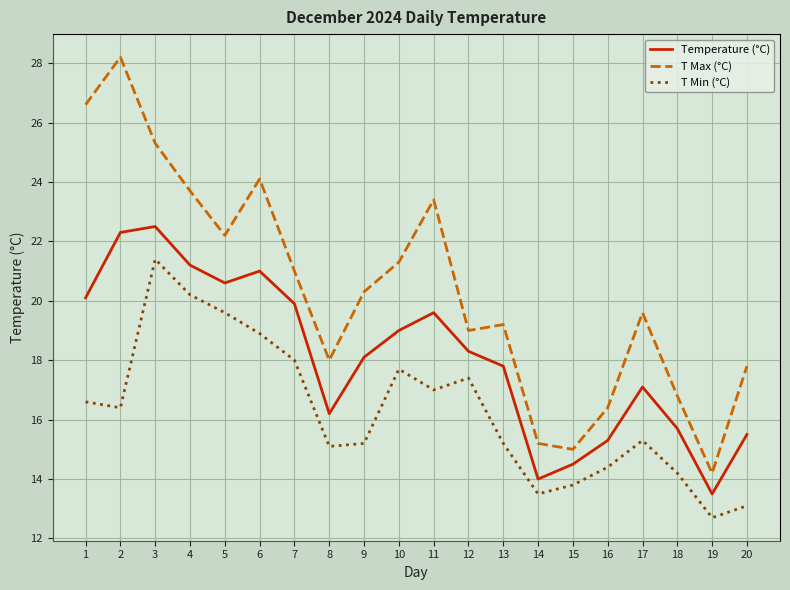

Reading left to right, extract all data points from this chart.

Temperature (°C): 1=20.1	2=22.3	3=22.5	4=21.2	5=20.6	6=21.0	7=19.9	8=16.2	9=18.1	10=19.0	11=19.6	12=18.3	13=17.8	14=14.0	15=14.5	16=15.3	17=17.1	18=15.7	19=13.5	20=15.5
T Max (°C): 1=26.6	2=28.2	3=25.3	4=23.7	5=22.2	6=24.1	7=21.0	8=18.0	9=20.3	10=21.3	11=23.4	12=19.0	13=19.2	14=15.2	15=15.0	16=16.4	17=19.6	18=16.8	19=14.2	20=17.8
T Min (°C): 1=16.6	2=16.4	3=21.4	4=20.2	5=19.6	6=18.9	7=18.0	8=15.1	9=15.2	10=17.7	11=17.0	12=17.4	13=15.2	14=13.5	15=13.8	16=14.4	17=15.3	18=14.2	19=12.7	20=13.1